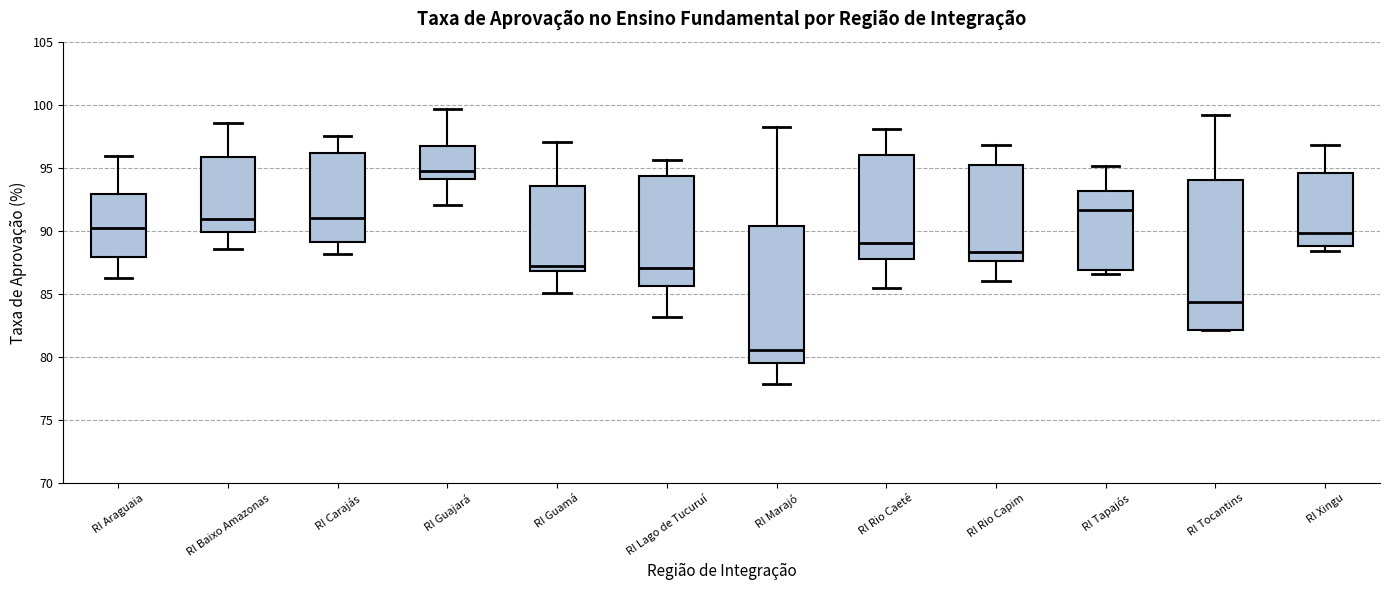

Reading left to right, transcribe this box plot: for each box, give where its median line is, the range the box spans, and where its two whiskers end, as read against the y-axis. The values are not printed on the chart, so give them approximately, as read against the axis.

RI Araguaia: median 90.0, box 88.0 to 93.0, whiskers 86.5 to 96.0
RI Baixo Amazonas: median 91.0, box 90.0 to 96.0, whiskers 88.5 to 98.5
RI Carajás: median 91.0, box 89.0 to 96.0, whiskers 88.0 to 97.5
RI Guajará: median 95.0, box 94.0 to 96.5, whiskers 92.0 to 99.5
RI Guamá: median 87.0 (just above the box's lower edge), box 87.0 to 93.5, whiskers 85.0 to 97.0
RI Lago de Tucuruí: median 87.0, box 85.5 to 94.5, whiskers 83.0 to 95.5
RI Marajó: median 80.5, box 79.5 to 90.5, whiskers 78.0 to 98.0
RI Rio Caeté: median 89.0, box 88.0 to 96.0, whiskers 85.5 to 98.0
RI Rio Capim: median 88.5, box 87.5 to 95.5, whiskers 86.0 to 97.0
RI Tapajós: median 91.5, box 87.0 to 93.0, whiskers 86.5 to 95.0
RI Tocantins: median 84.5, box 82.0 to 94.0, whiskers 82.0 to 99.0
RI Xingu: median 90.0, box 89.0 to 94.5, whiskers 88.5 to 97.0